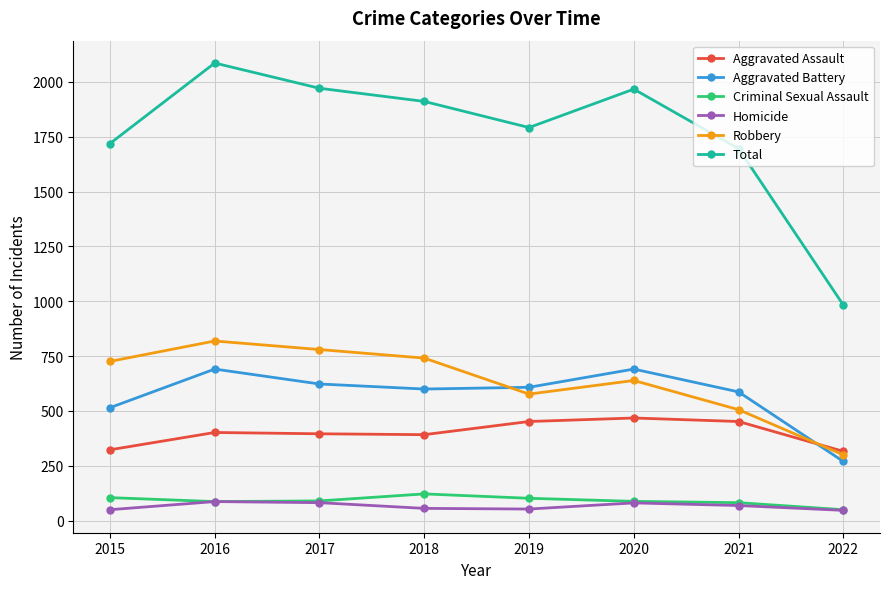

True or false: Aggravated Battery has a value of 623 at 2017.

True